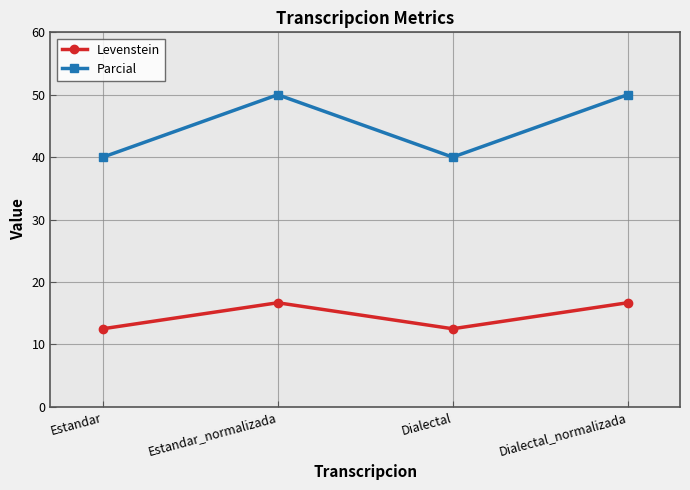

What are all the series names shown in the legend?

Levenstein, Parcial